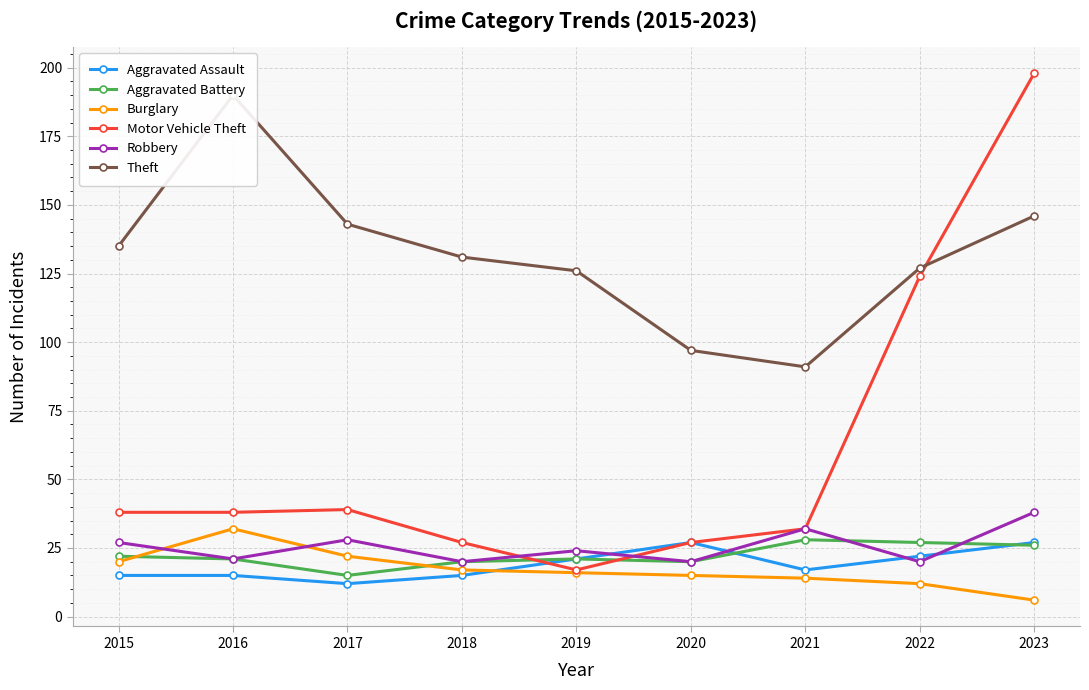

Rank the series at 2015 from lowest to highest value.

Aggravated Assault, Burglary, Aggravated Battery, Robbery, Motor Vehicle Theft, Theft